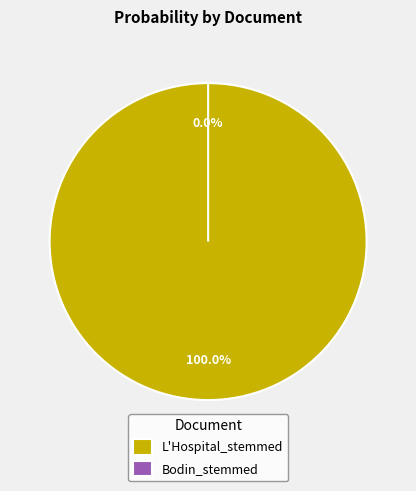

How many segments does this pie chart have?

2